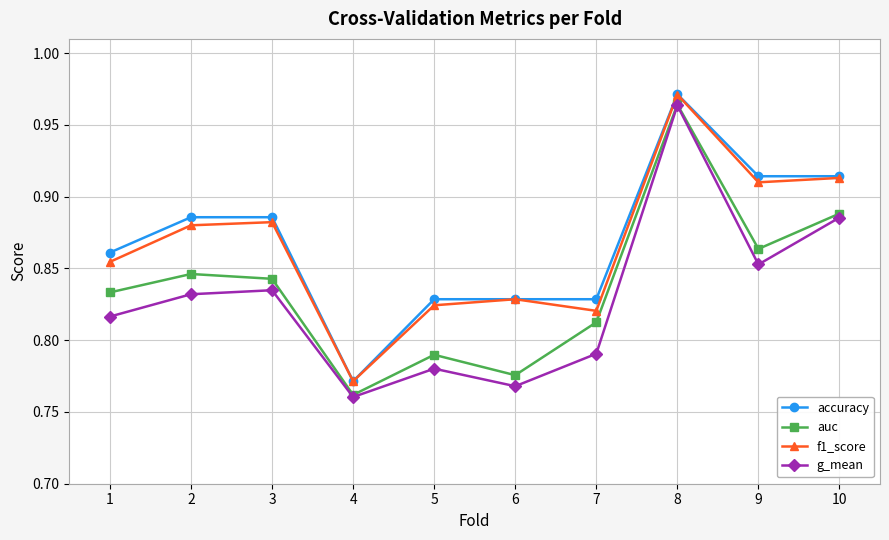

The value of auc at 1 is 1.2. True or false?

False